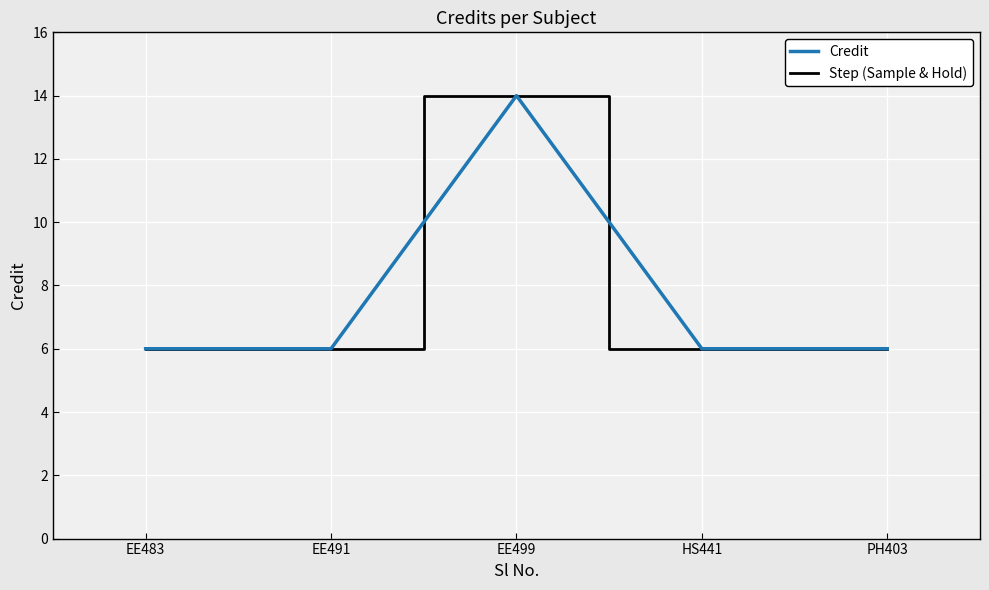

Does the chart have visible grid lines?

Yes